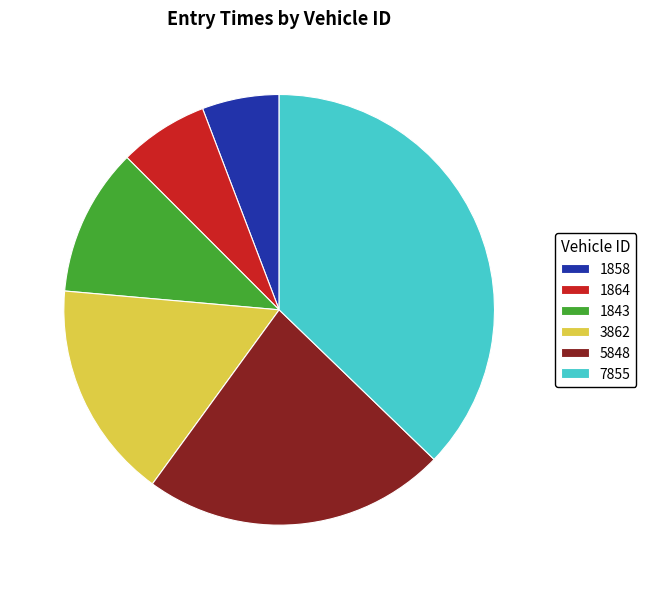

Do 1864 and 1858 together represent more than half of the pie?

No